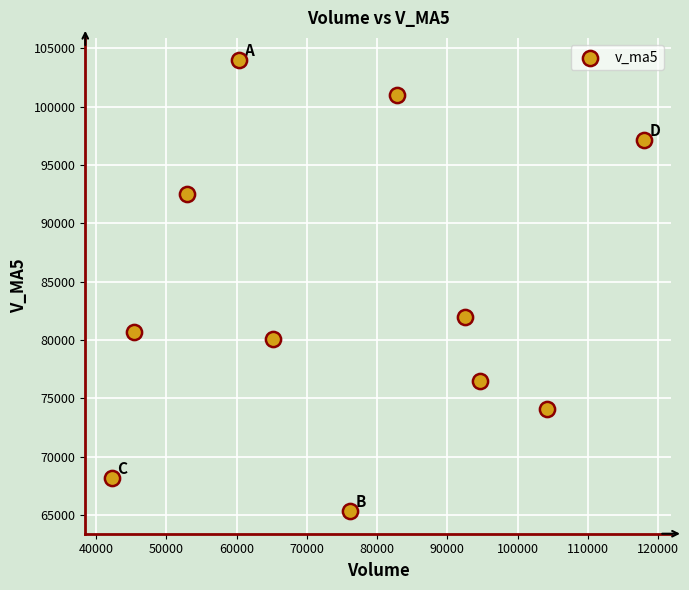

What Y value in the scatter plot is closest to 84654?

81950.6